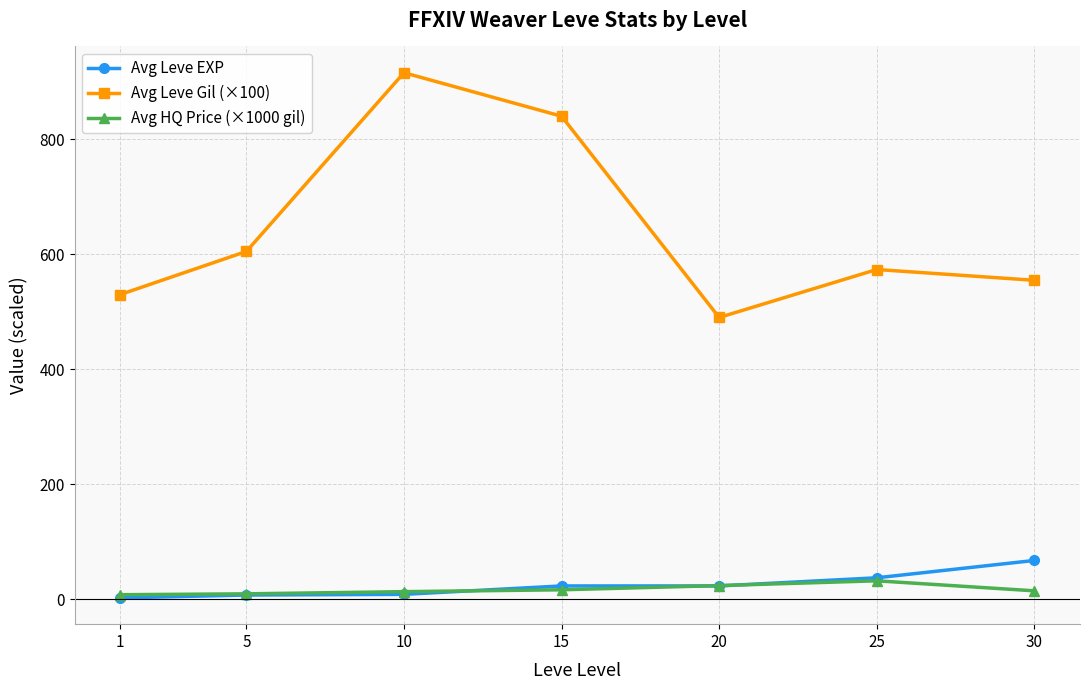

True or false: Avg HQ Price (×1000 gil) has a value of 23.4 at 20.

True